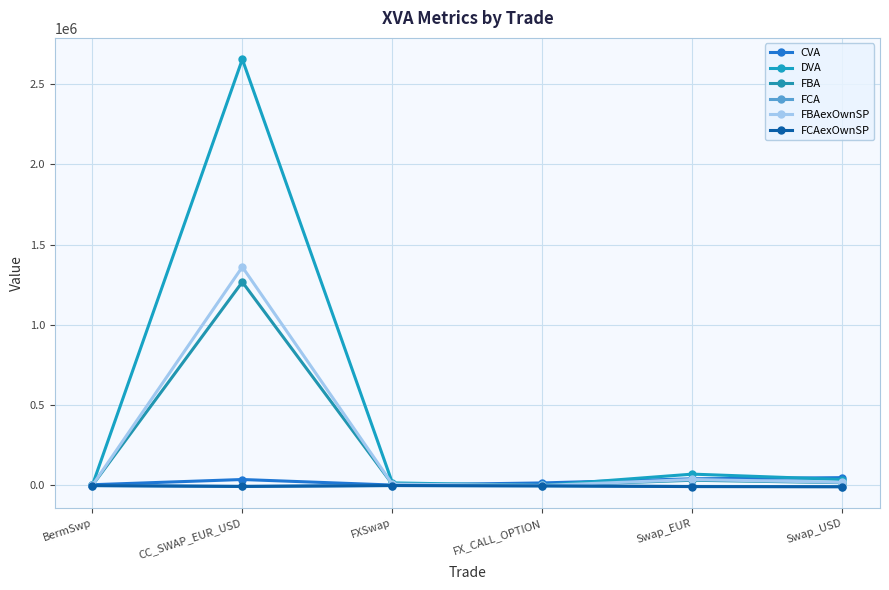

True or false: FCAexOwnSP and FBA intersect in this chart.

False